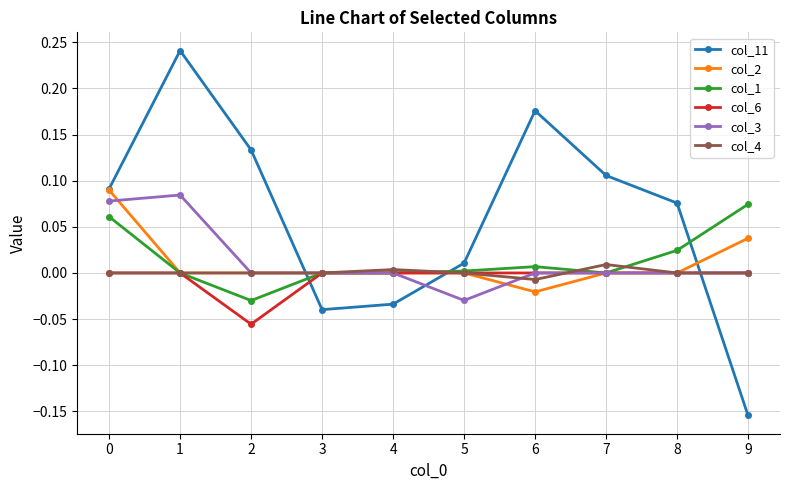

True or false: col_1 has more than 0 points higher than both neighbors.

True